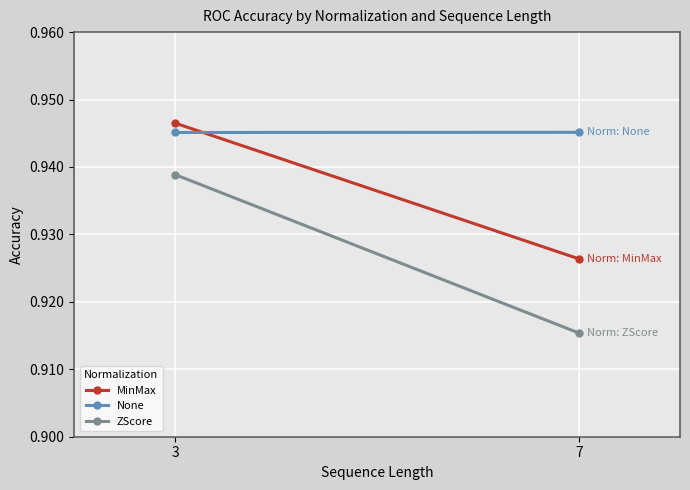

Is it true that ZScore equals 0.9 at 3?

True